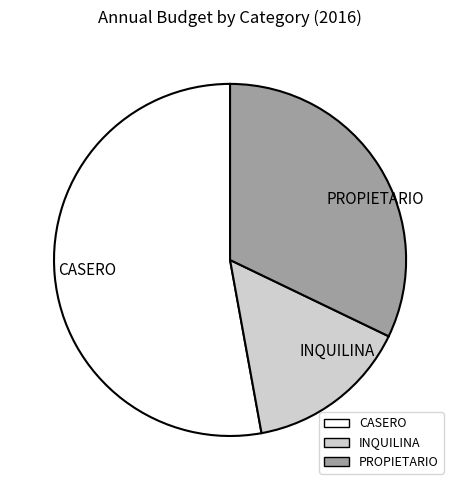

True or false: INQUILINA accounts for 22% of the total.

False